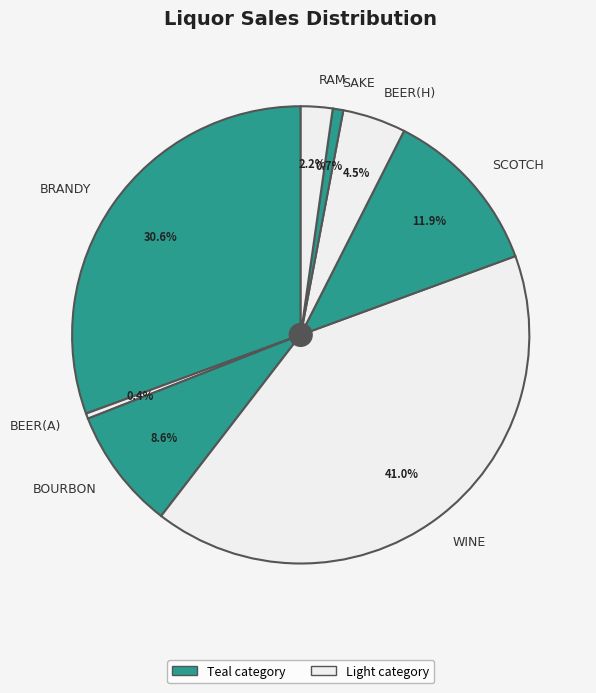

What is the largest slice in the pie chart?

WINE